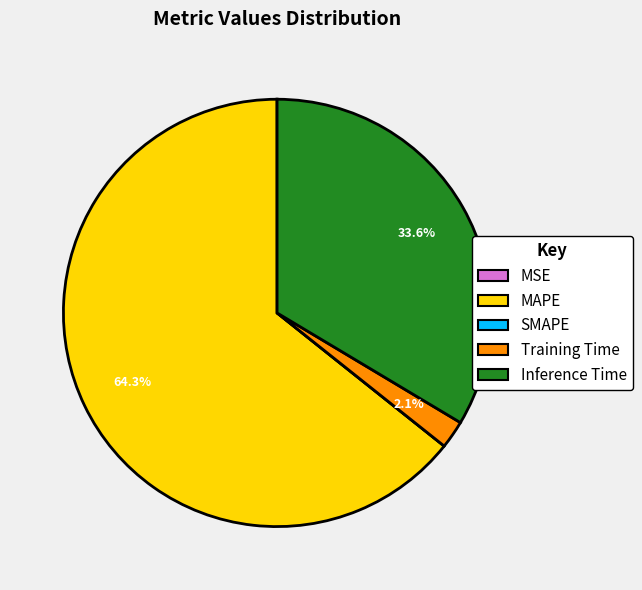

Between Inference Time and Training Time, which is larger?

Inference Time